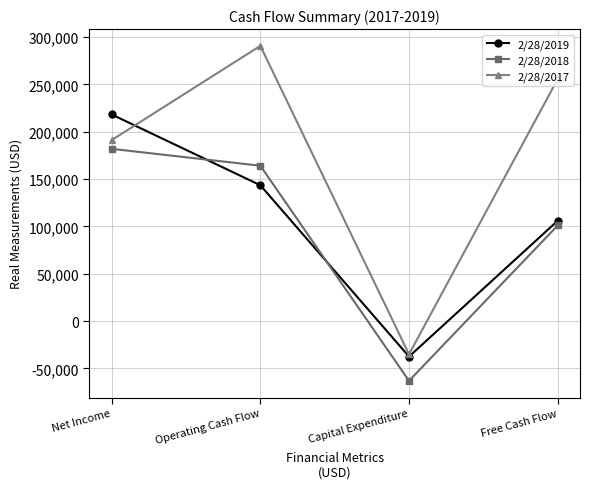

Reading right to left, transcribe all the data shown in this chart.

2/28/2019: 106024	-37506	143530	218293
2/28/2018: 101011	-63112	164123	181976
2/28/2017: 255715	-35078	290793	191204